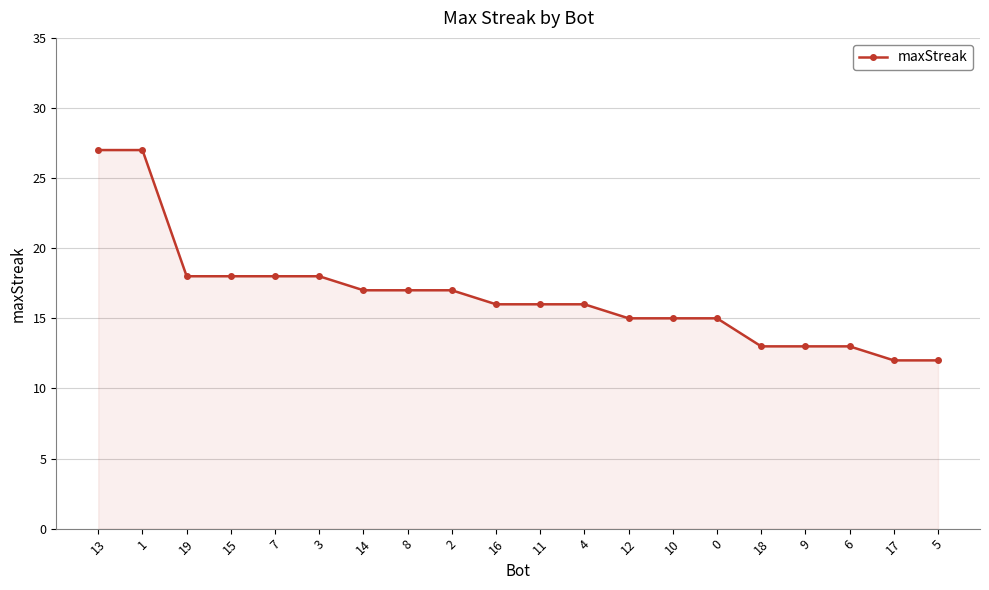

Reading left to right, what are all the values shown in this chart?

13=27	1=27	19=18	15=18	7=18	3=18	14=17	8=17	2=17	16=16	11=16	4=16	12=15	10=15	0=15	18=13	9=13	6=13	17=12	5=12